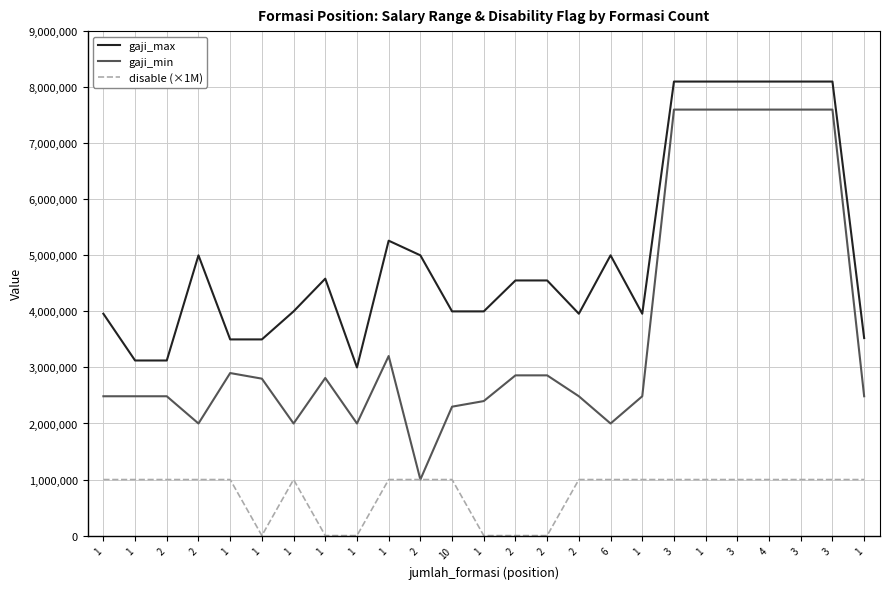

Is the value of gaji_max at 1 greater than the value of gaji_min at 3?

No